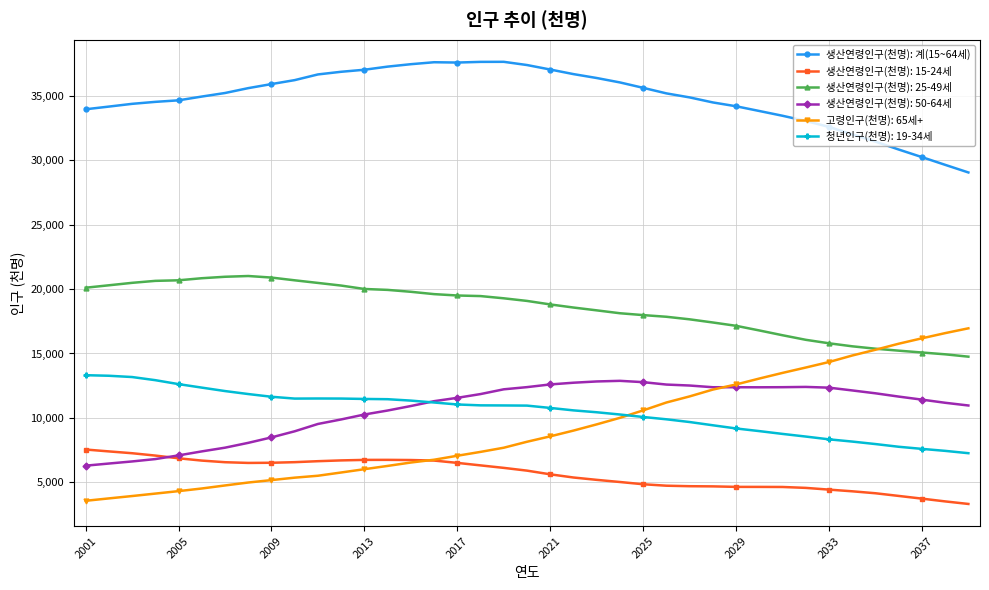

What is the maximum value for 생산연령인구(천명): 계(15~64세)?

37628